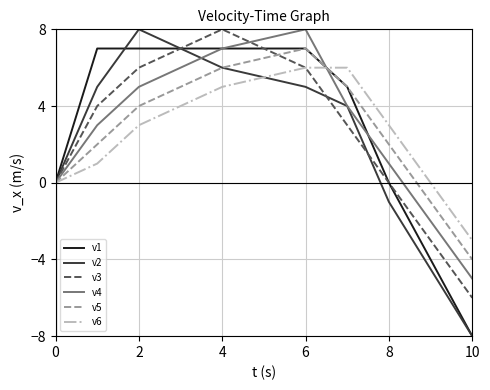

What is the minimum value for v2?

-8